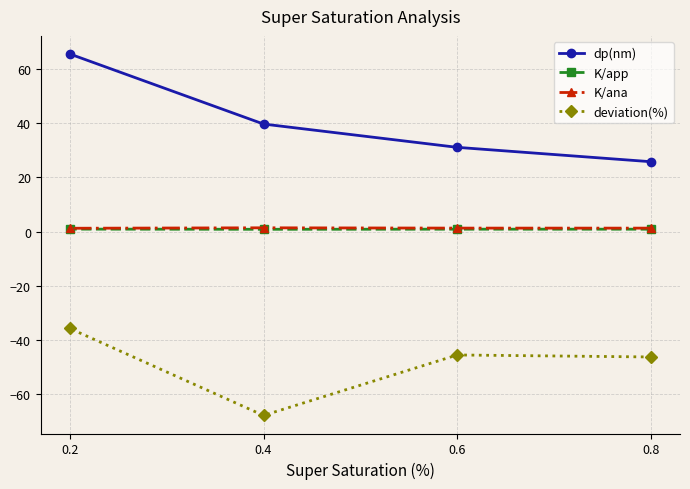

Is the value of dp(nm) at 0.8 greater than the value of K/ana at 0.4?

Yes